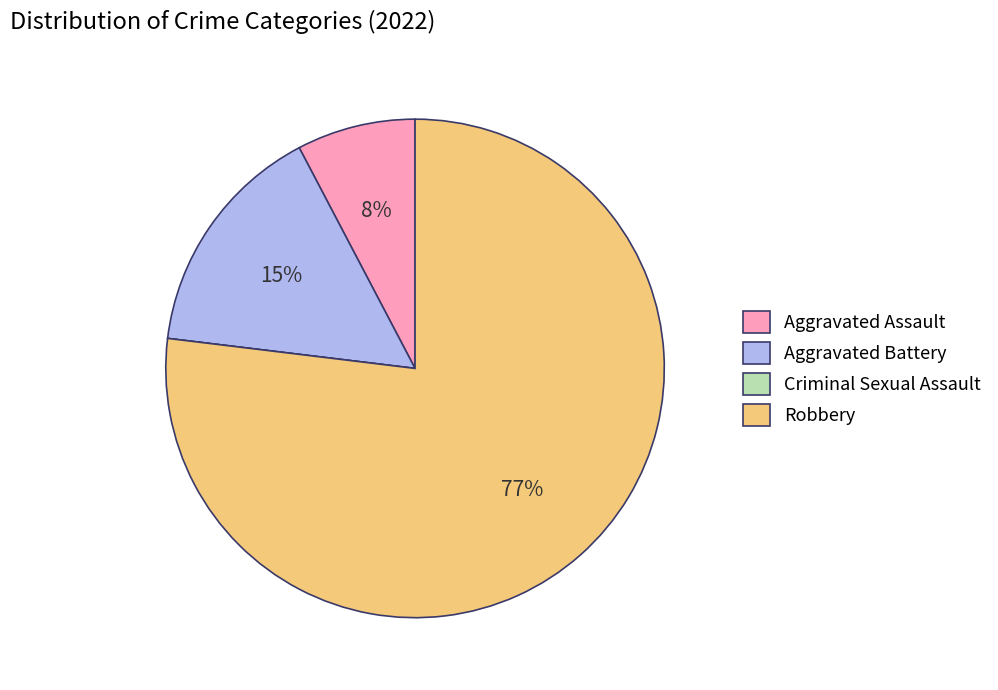

To the nearest percent, what is the combined percentage of Aggravated Battery and Robbery?

92%